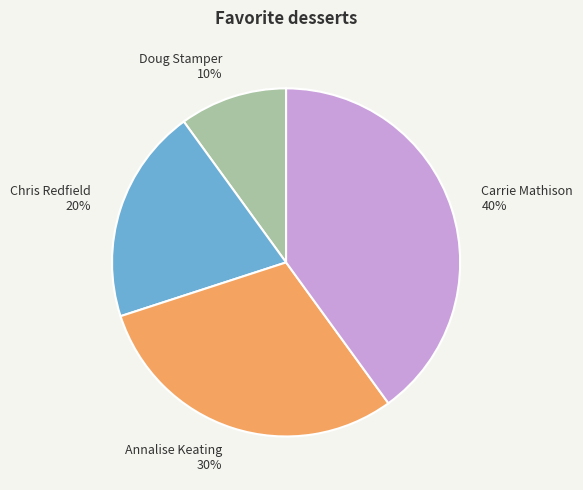

Does any single category account for the majority?

No